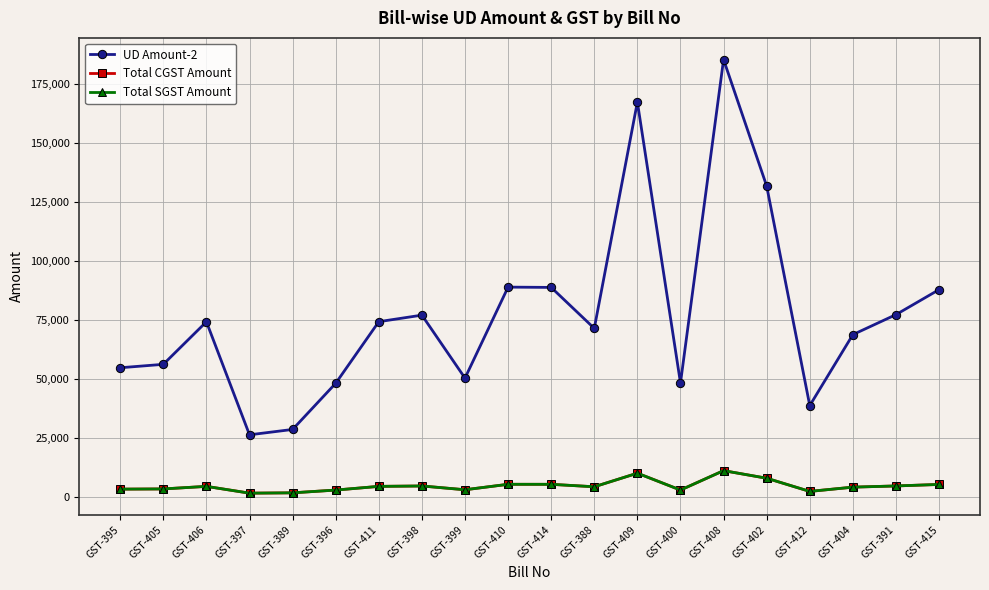

What is the maximum value shown in the chart?

185149.0